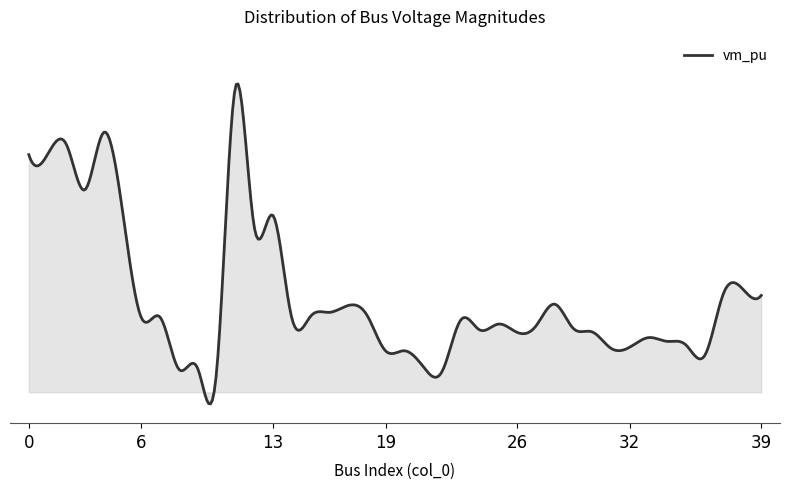

List the labels in order of value, smallest first.

22, 10, 8, 9, 21, 36, 19, 20, 31, 32, 35, 34, 33, 26, 30, 24, 29, 27, 25, 23, 6, 14, 7, 15, 18, 16, 17, 28, 39, 37, 38, 12, 13, 5, 3, 0, 1, 2, 4, 11